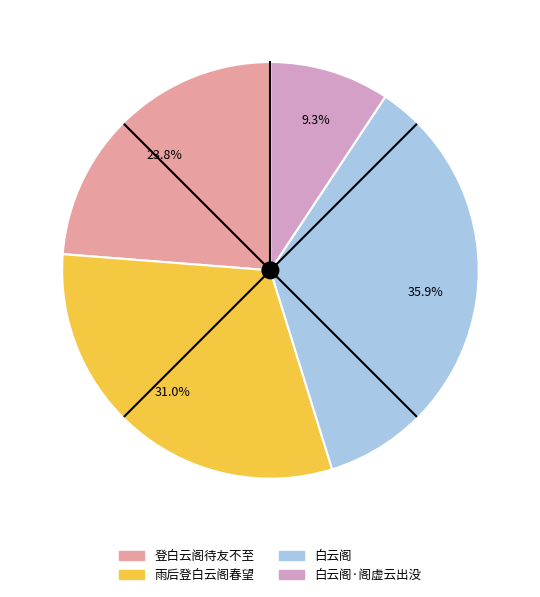

Is there a majority slice in this chart?

No